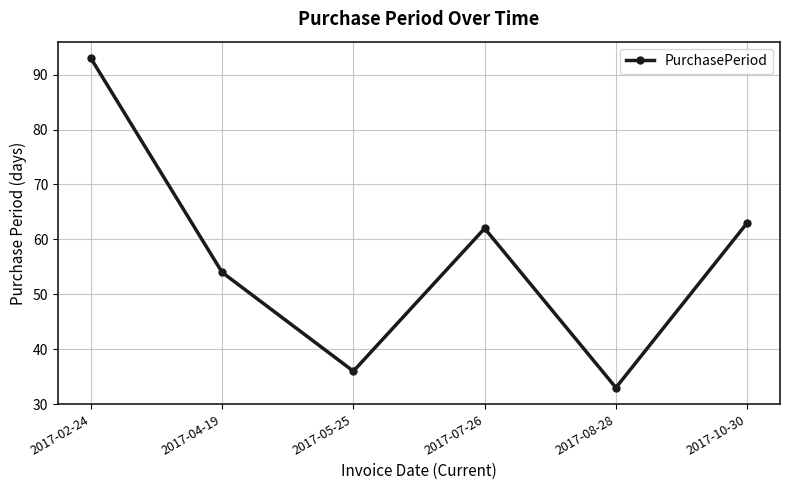

Reading left to right, extract all data points from this chart.

2017-02-24=93	2017-04-19=54	2017-05-25=36	2017-07-26=62	2017-08-28=33	2017-10-30=63